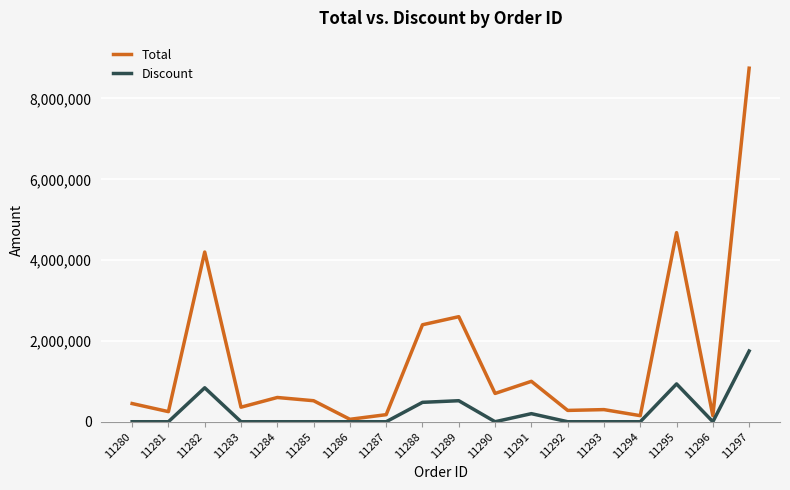

At which category is the sum across all series the highest?

11297